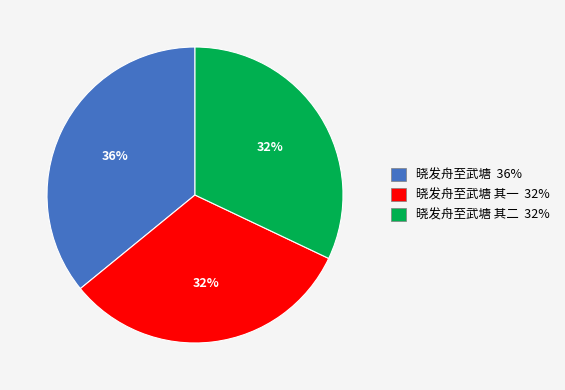

Is there a majority slice in this chart?

No